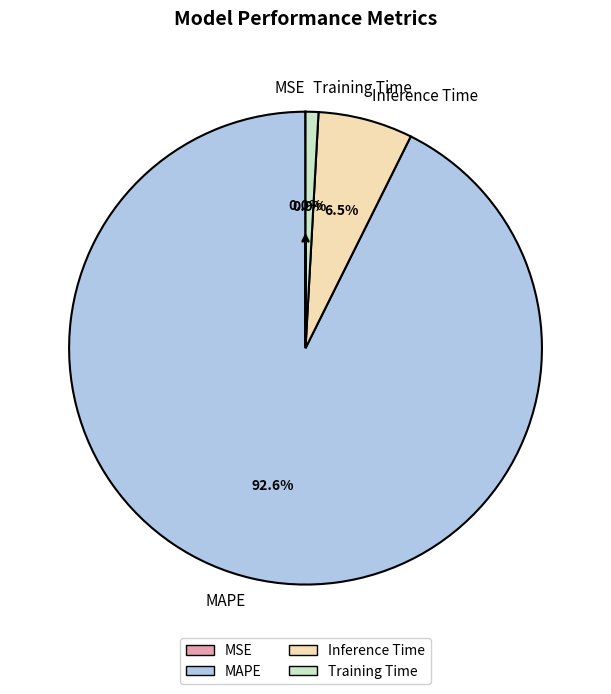

Which category has the biggest portion of the pie?

MAPE